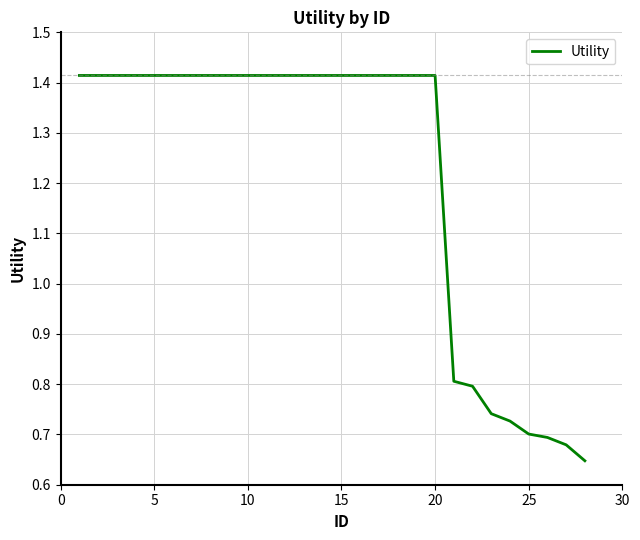

What is the difference between the maximum and minimum values?

0.8